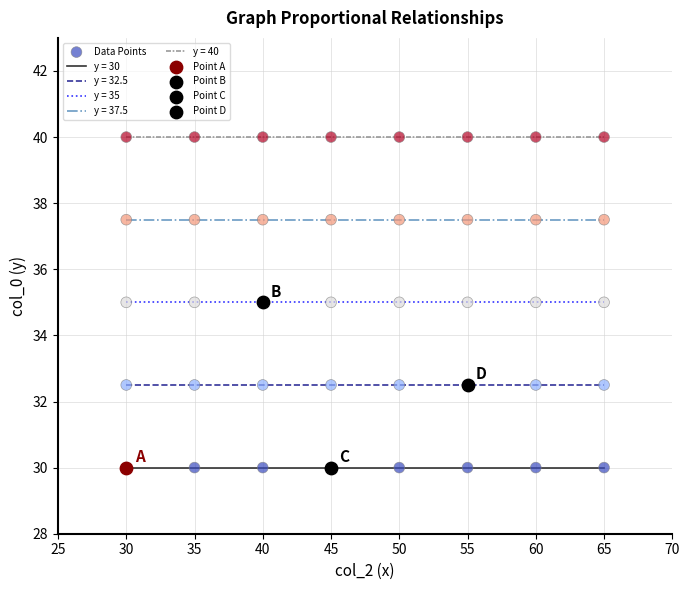

Is it true that y = 37.5 equals 37.5 at 65?

True